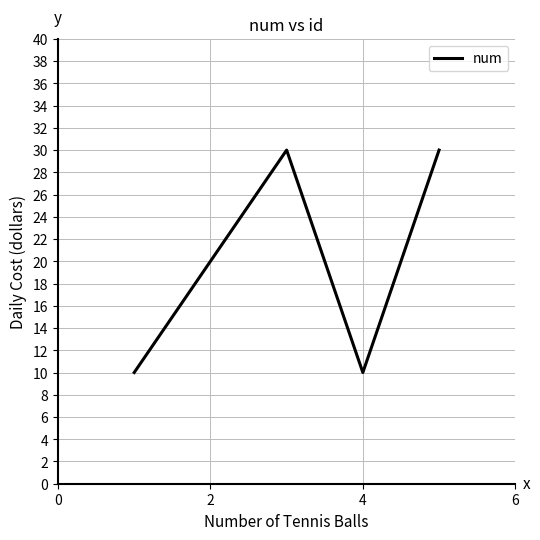

What is the difference between the maximum and minimum values?

20